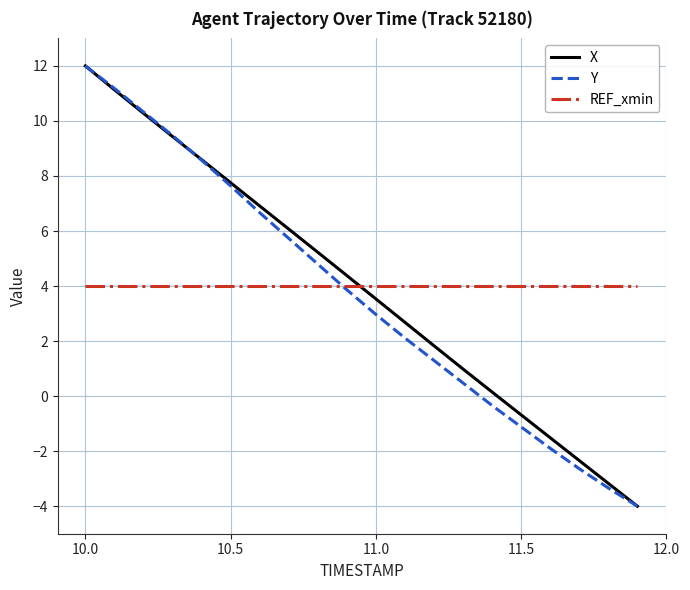

True or false: Y and REF_xmin cross at least once.

True